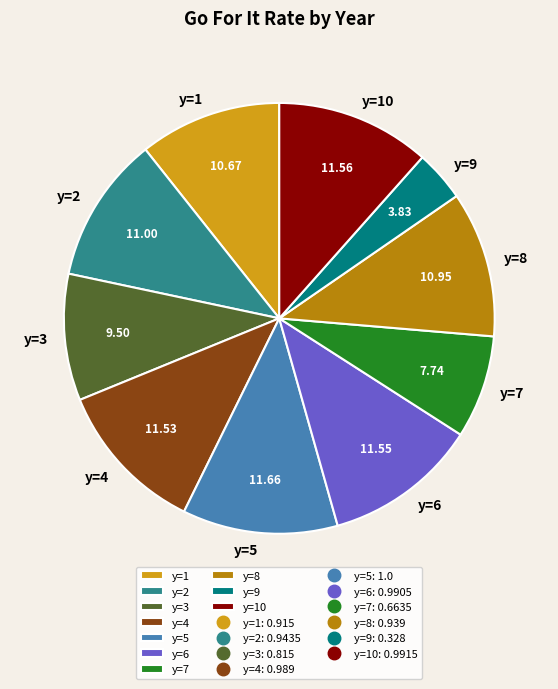

Do y=2 and y=7 together represent more than half of the pie?

No